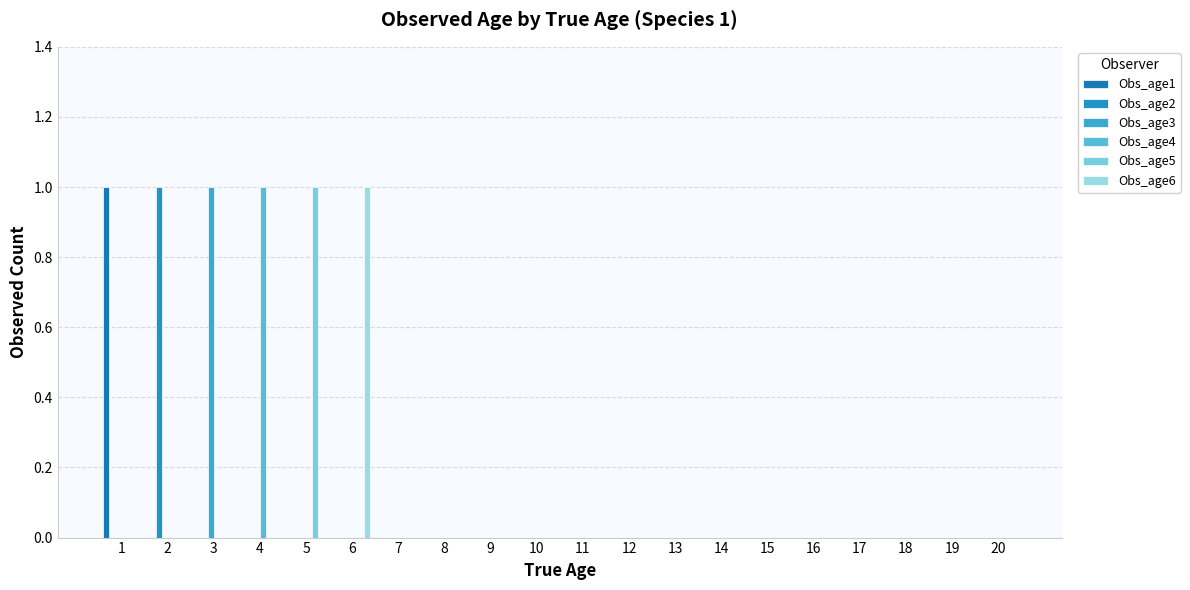

Between 5 and 17, which series saw the biggest shift?

Obs_age5